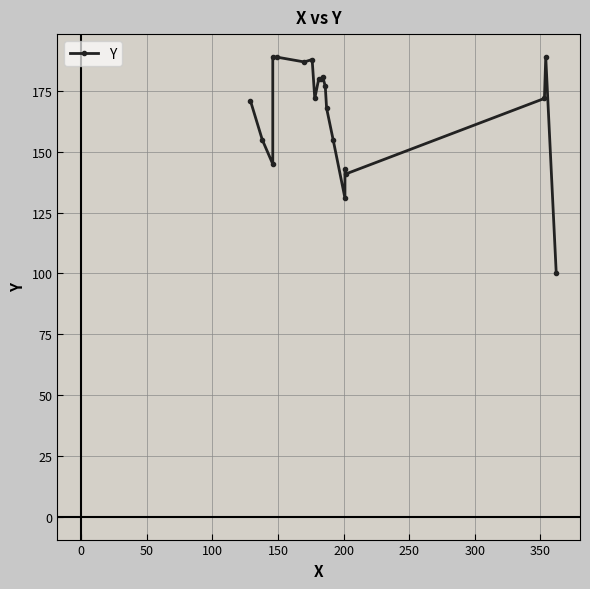

How many lines are shown in the chart?

1